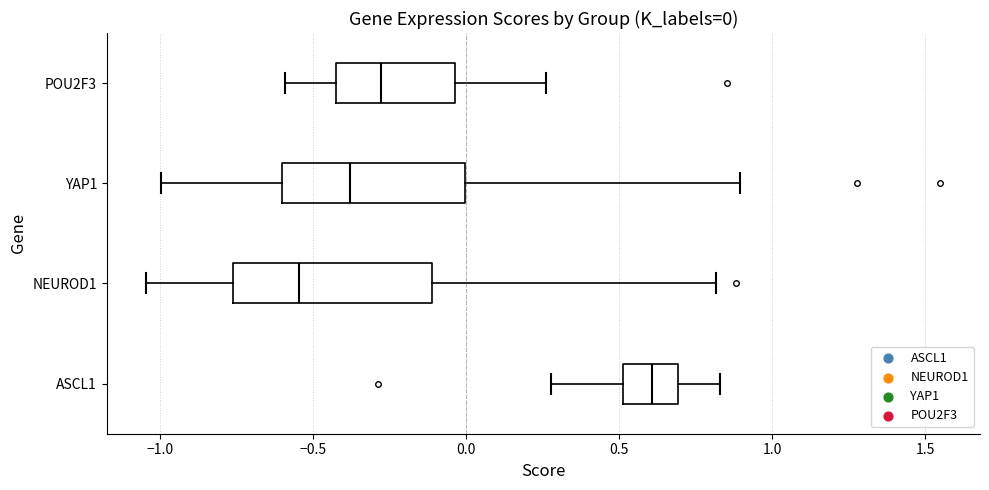

Which box's median line is the furthest to the left?

NEUROD1